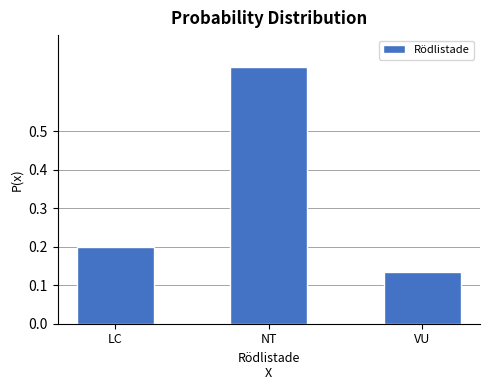

List the labels in order of value, largest first.

NT, LC, VU